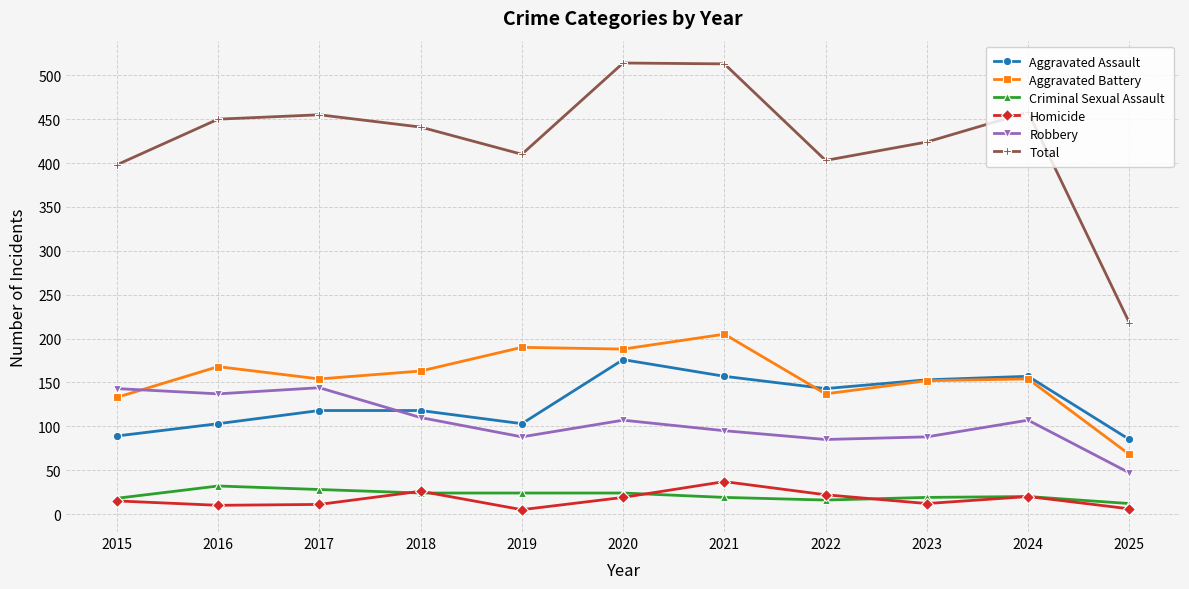

What is the difference between the second highest and second lowest values in the Aggravated Battery series?

57